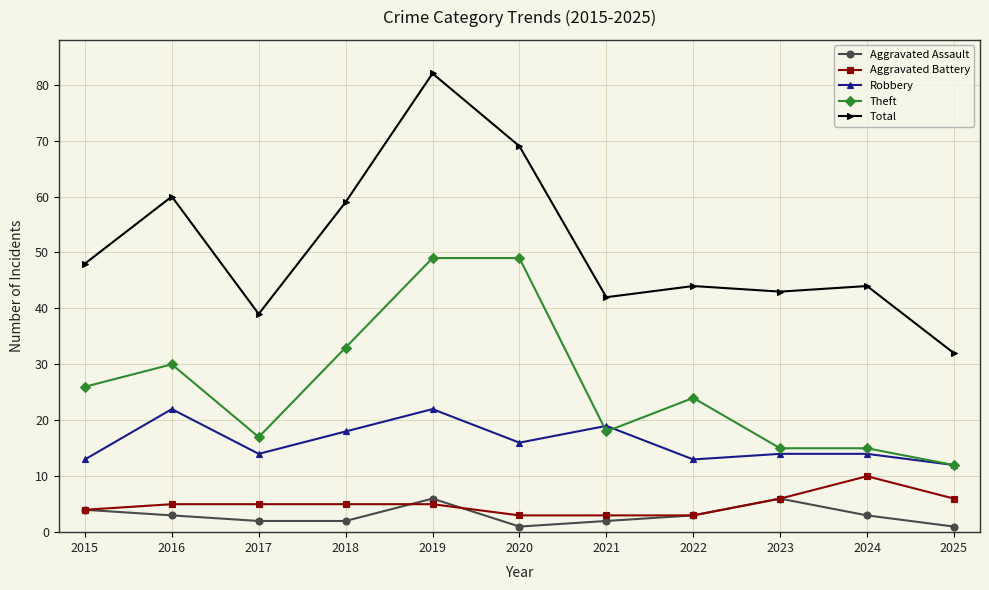

What is the sum of all Aggravated Assault values?

33